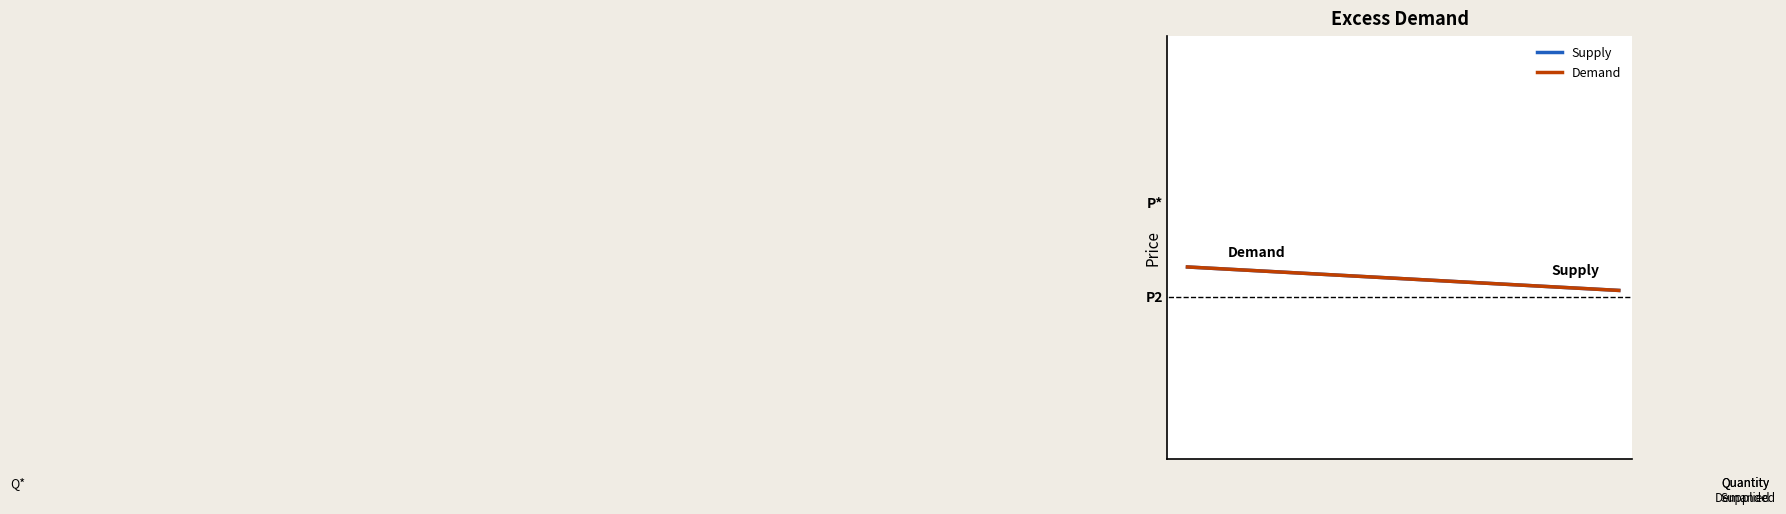

Which series has the largest total across all categories?

Supply